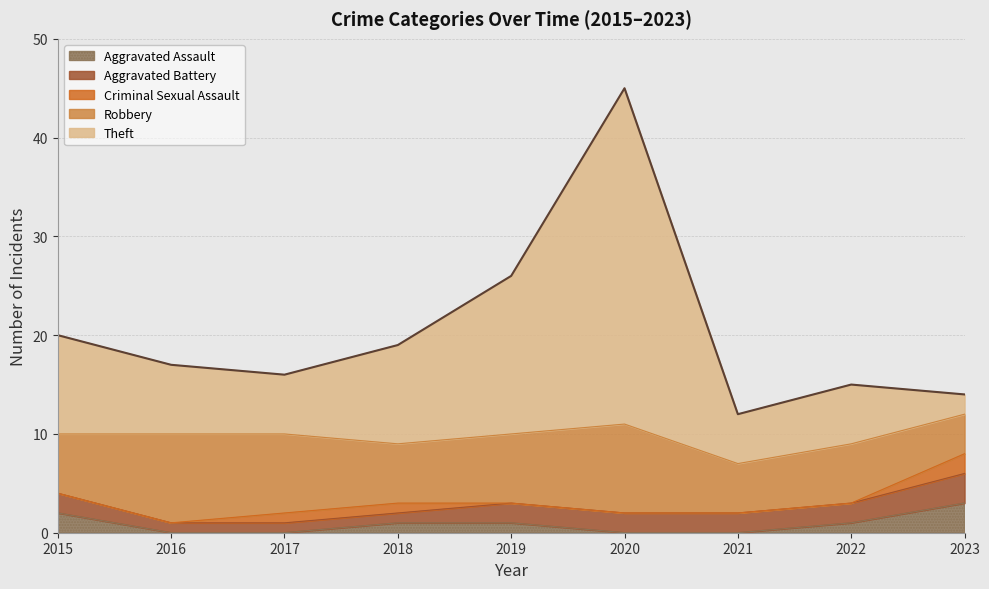

At which label is Robbery closest to 6?

2015